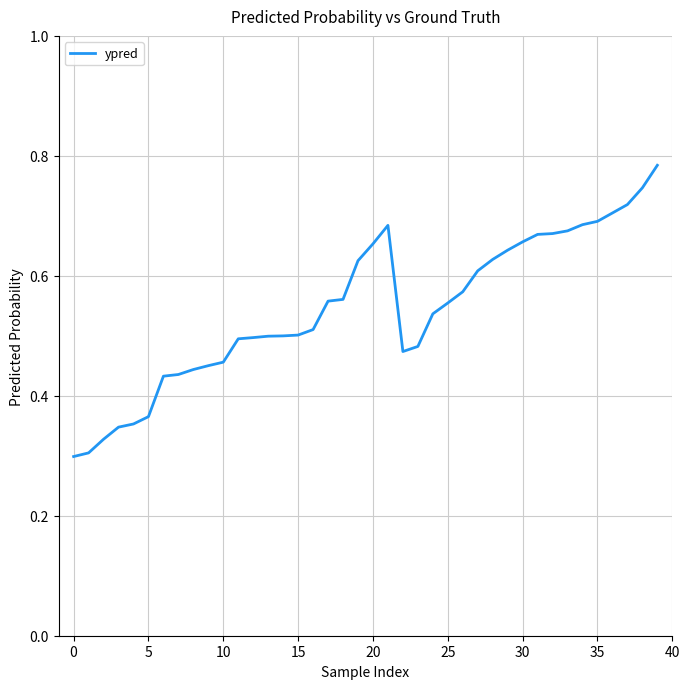

What is the difference between the second highest and second lowest values?

0.4